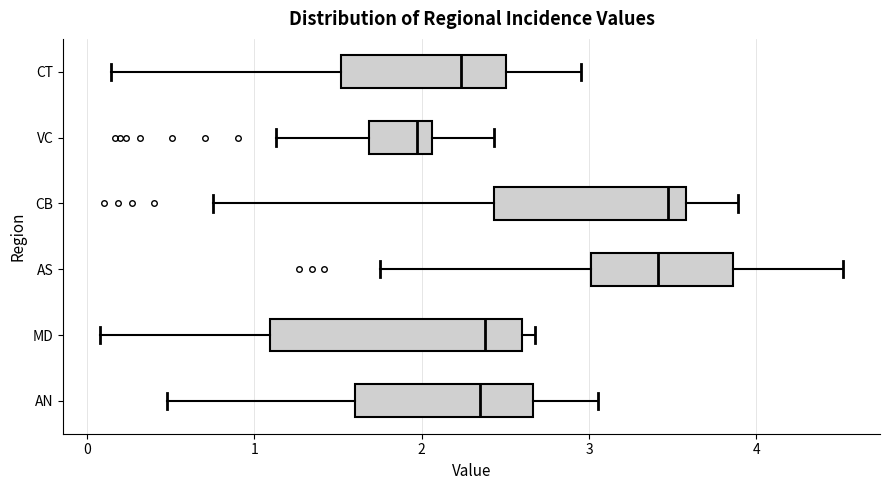

Which box's median line is the furthest to the left?

VC